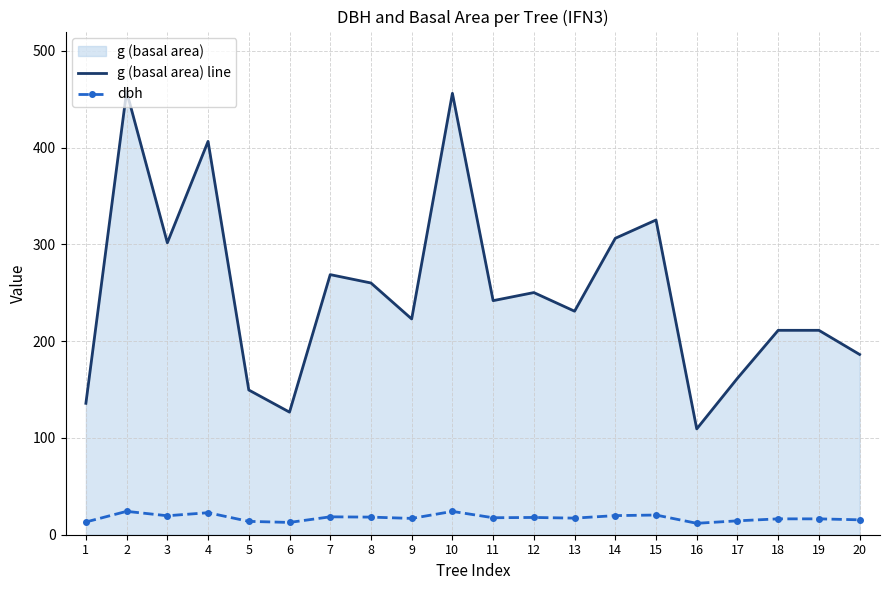

List the series in order of their overall mean, lowest first.

dbh, g (basal area) line